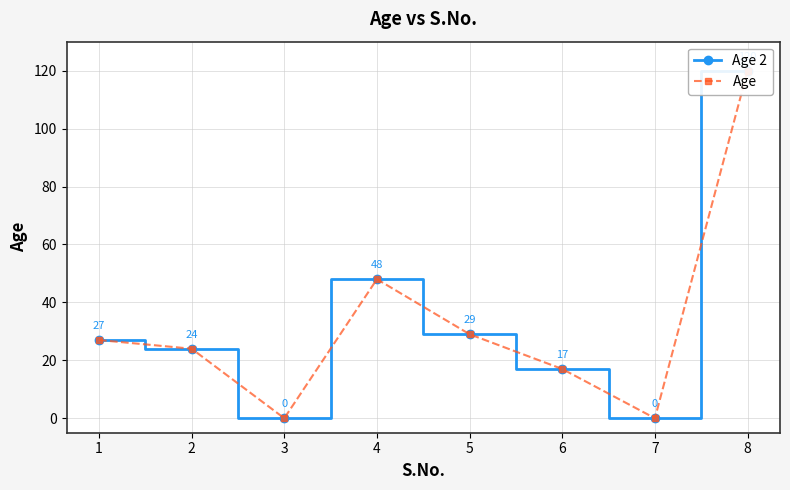

The Age series shows 50 at 5. True or false?

False